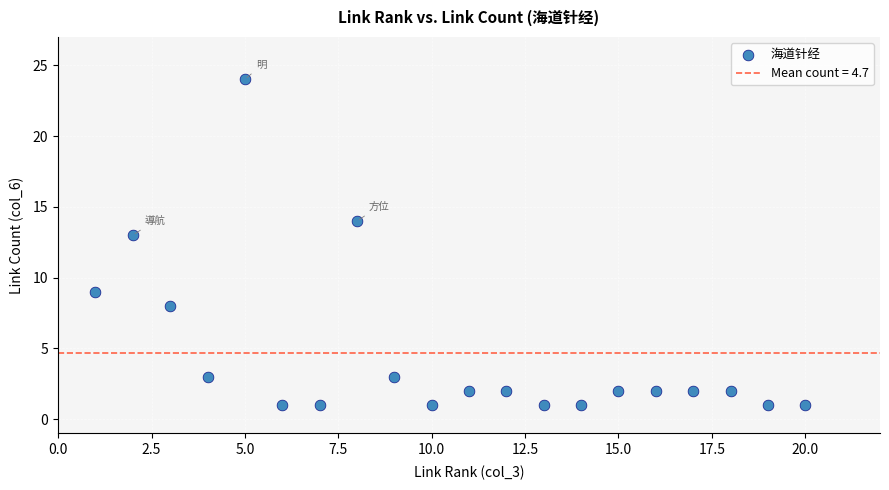

What is the range of X values (max minus min)?

19